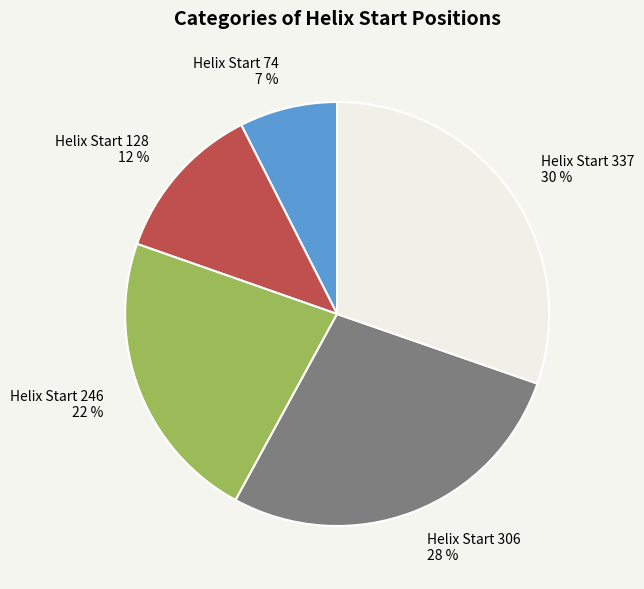

Is there any slice that represents more than half of the pie?

No